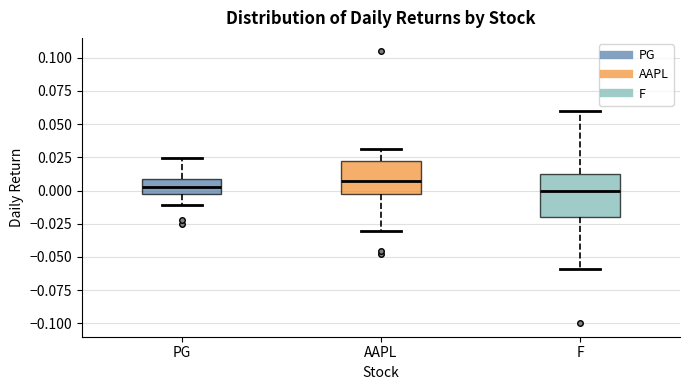

Reading left to right, transcribe this box plot: for each box, give where its median line is, the range the box spans, and where its two whiskers end, as read against the y-axis. The values are not printed on the chart, so give them approximately, as read against the axis.

PG: median 0.005, box -0.005 to 0.010, whiskers -0.010 to 0.025
AAPL: median 0.005, box -0.005 to 0.020, whiskers -0.030 to 0.030
F: median 0.000, box -0.020 to 0.015, whiskers -0.060 to 0.060